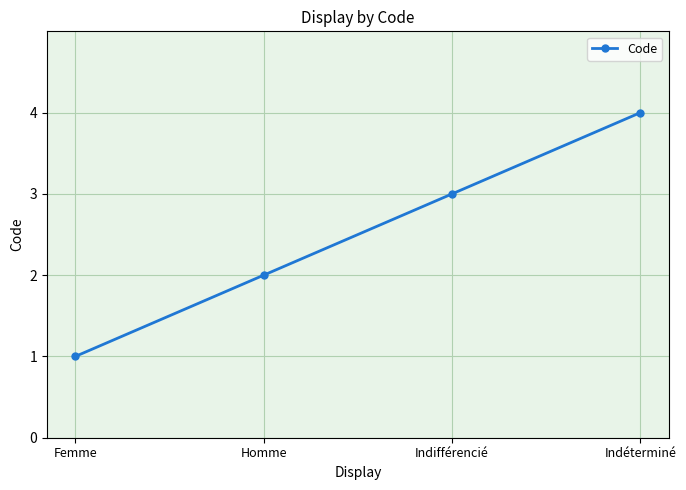

How many values are between 2 and 4?

3